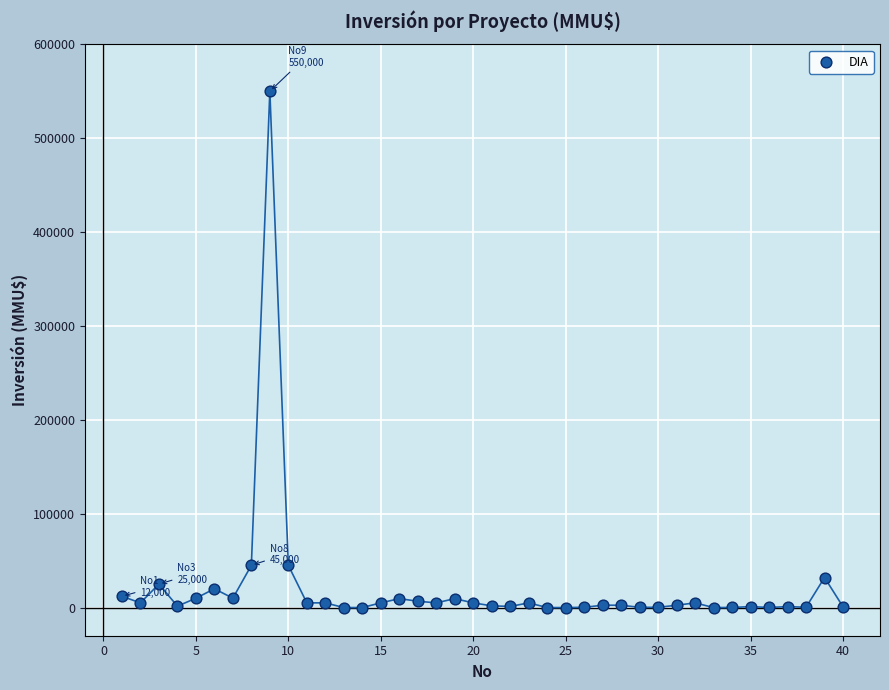

What is the range of X values (max minus min)?

39